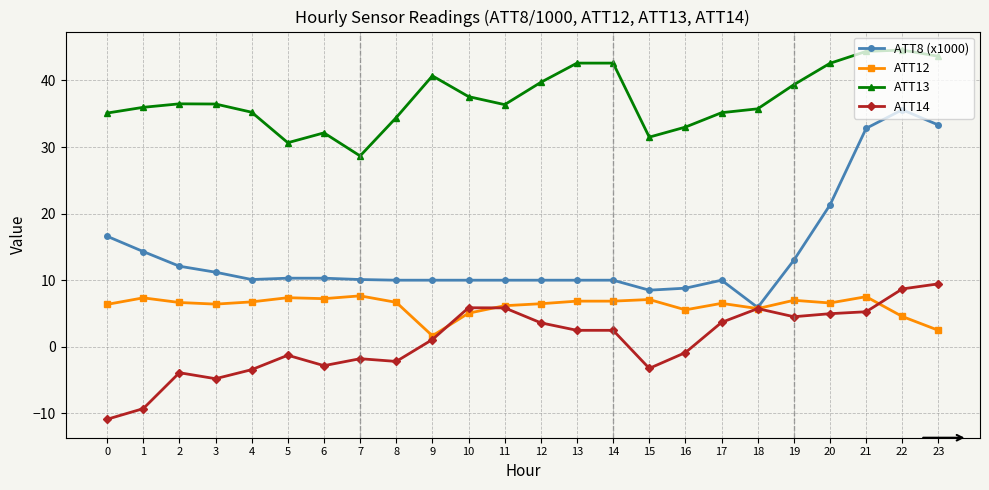

How many lines are shown in the chart?

4